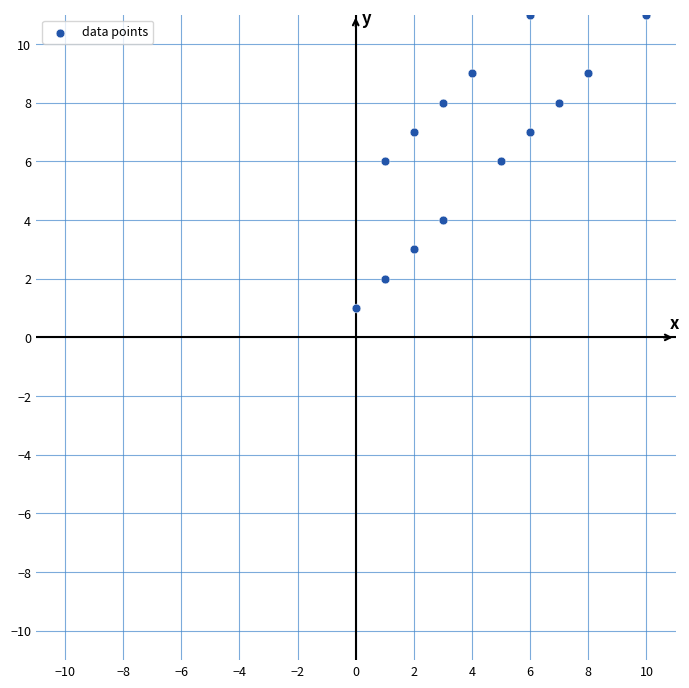

What is the range of X values (max minus min)?

10